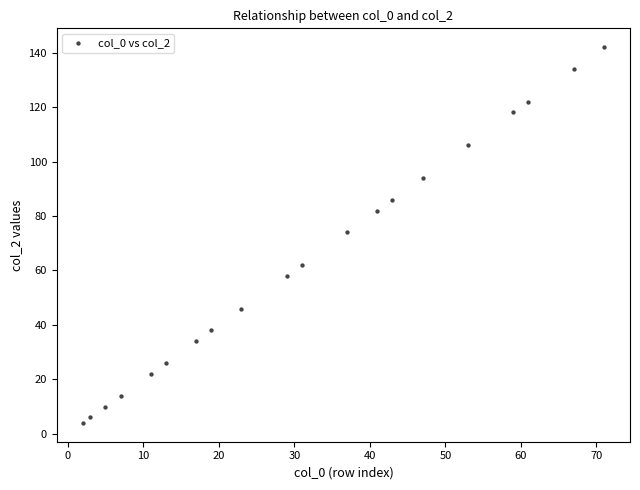

What is the range of X values (max minus min)?

69